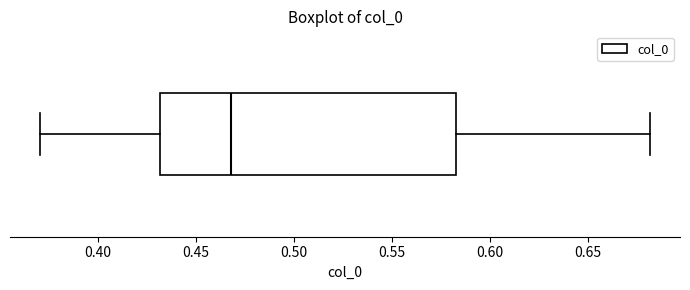

Read this box plot against the x-axis: the position of the median line, the range covered by the box, and the ends of both whiskers. The values are not printed on the chart, so give them approximately, as read against the axis.

median 0.470, box 0.430 to 0.585, whiskers 0.370 to 0.680